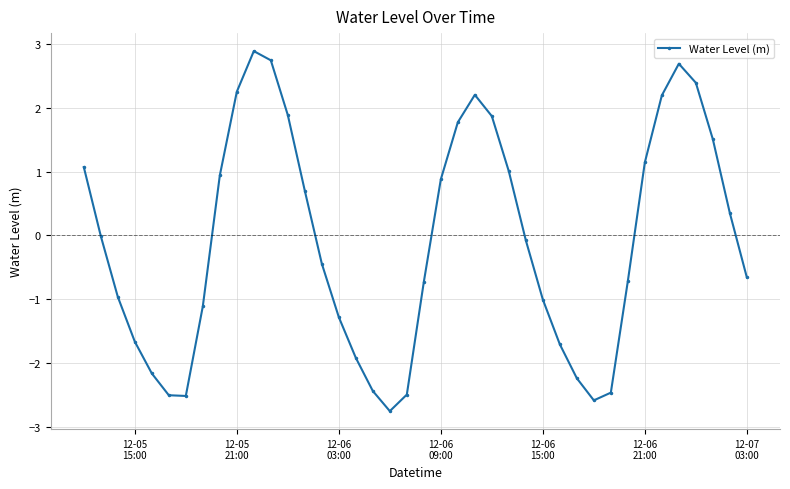

How many interior local valleys (lower than both neighbors) does the data have?

3